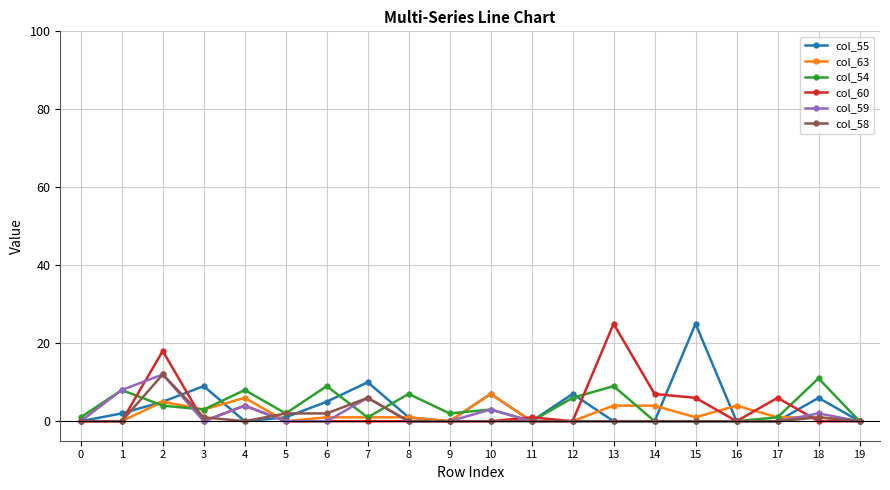

What is the sum of all col_58 values?

24